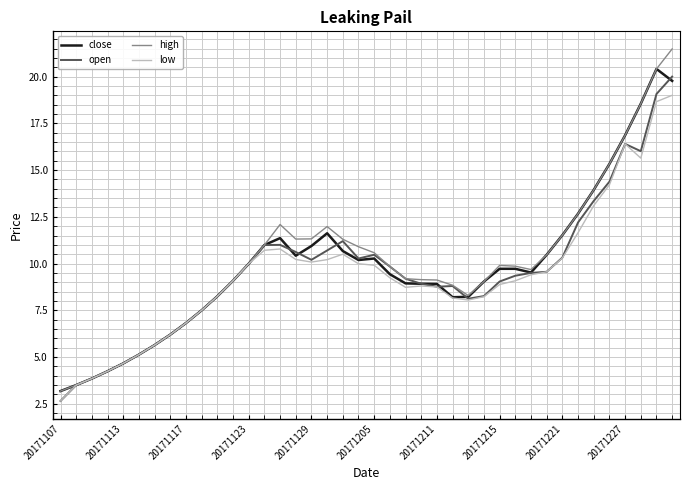

Which series has the largest range (max minus min)?

high